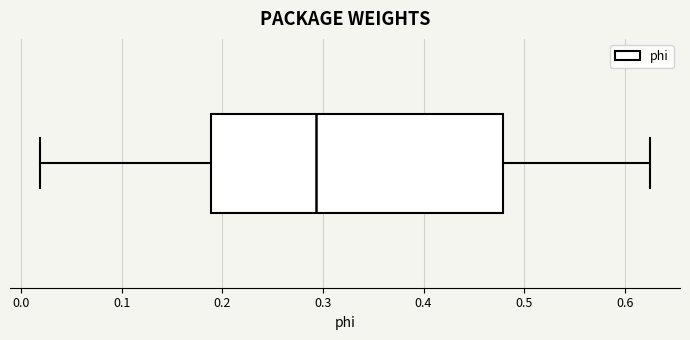

Read this box plot against the x-axis: the position of the median line, the range covered by the box, and the ends of both whiskers. The values are not printed on the chart, so give them approximately, as read against the axis.

median 0.29, box 0.19 to 0.48, whiskers 0.02 to 0.62